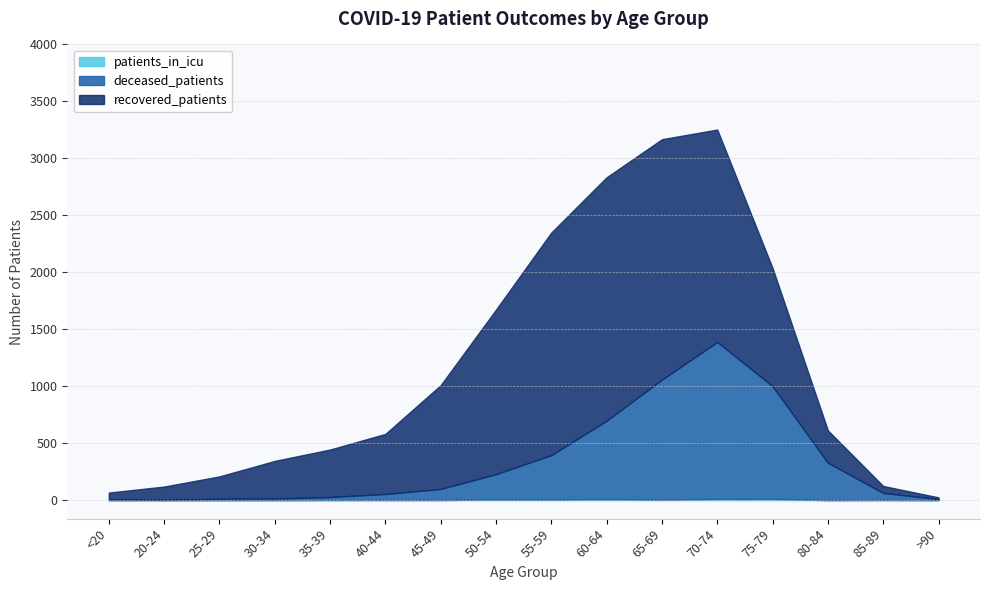

At how many categories does at least one series exceed 948?

6